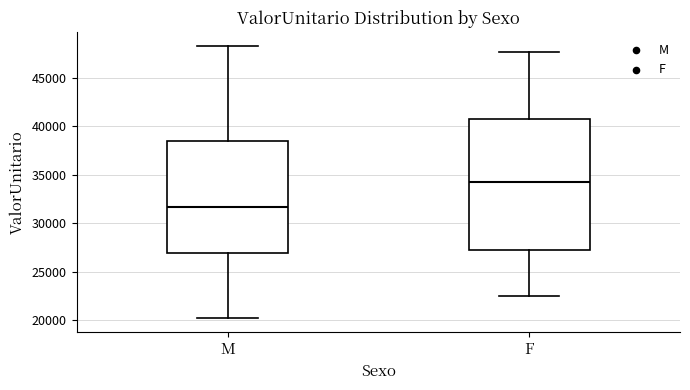

Reading left to right, transcribe this box plot: for each box, give where its median line is, the range the box spans, and where its two whiskers end, as read against the y-axis. The values are not printed on the chart, so give them approximately, as read against the axis.

M: median 31500, box 27000 to 38500, whiskers 20000 to 48500
F: median 34000, box 27000 to 41000, whiskers 22500 to 47500